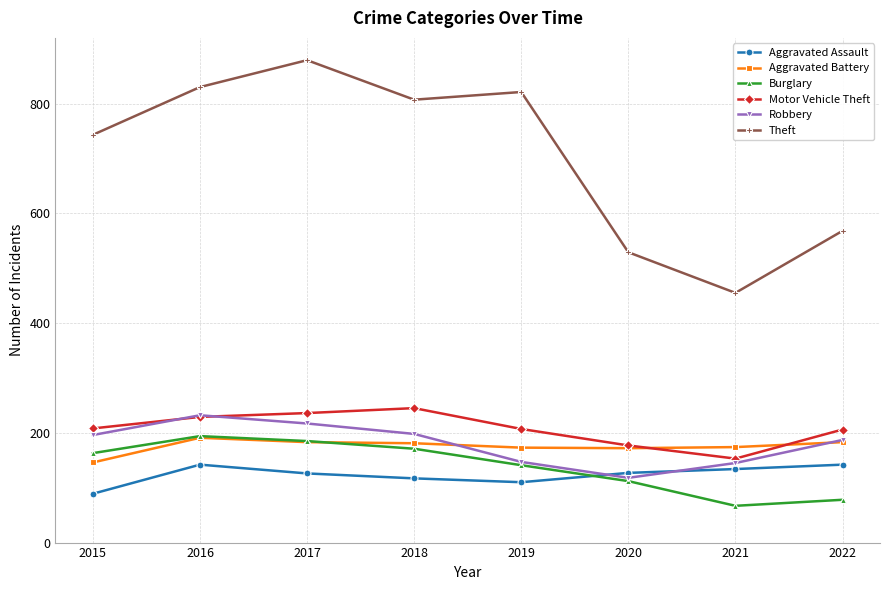

What are all the series names shown in the legend?

Aggravated Assault, Aggravated Battery, Burglary, Motor Vehicle Theft, Robbery, Theft